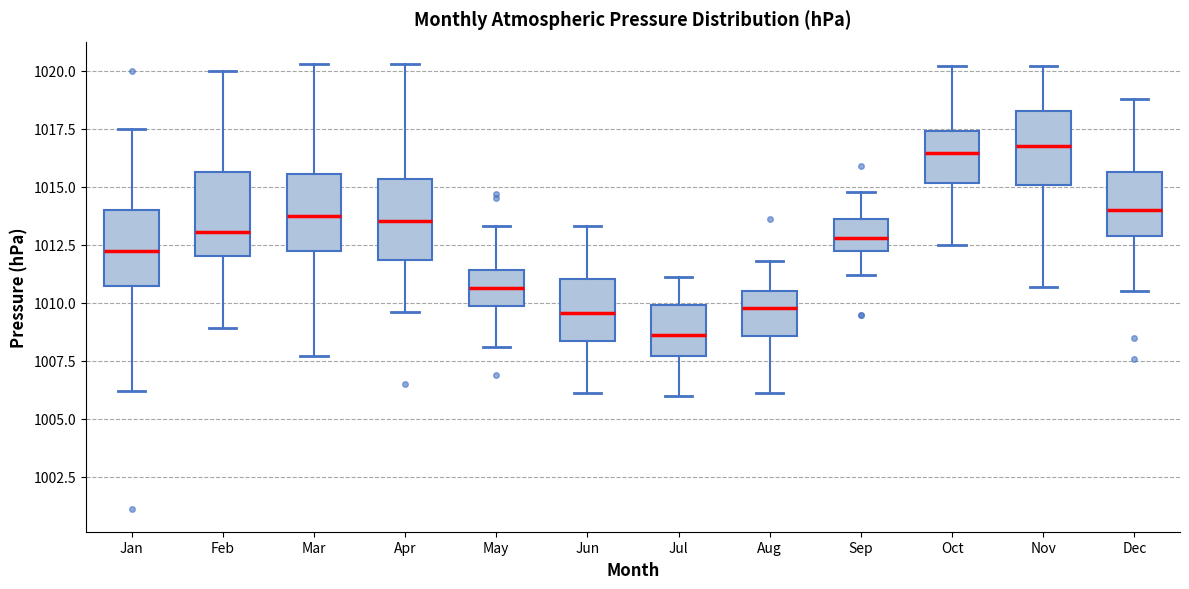

Reading left to right, read every box against the y-axis: the position of its median line, the range the box covers, and the ends of its whiskers. The values are not printed on the chart, so give them approximately, as read against the axis.

Jan: median 1012.5, box 1010.5 to 1014.0, whiskers 1006.0 to 1017.5
Feb: median 1013.0, box 1012.0 to 1015.5, whiskers 1009.0 to 1020.0
Mar: median 1014.0, box 1012.5 to 1015.5, whiskers 1007.5 to 1020.5
Apr: median 1013.5, box 1012.0 to 1015.5, whiskers 1009.5 to 1020.5
May: median 1010.5, box 1010.0 to 1011.5, whiskers 1008.0 to 1013.5
Jun: median 1009.5, box 1008.5 to 1011.0, whiskers 1006.0 to 1013.5
Jul: median 1008.5, box 1007.5 to 1010.0, whiskers 1006.0 to 1011.0
Aug: median 1010.0, box 1008.5 to 1010.5, whiskers 1006.0 to 1012.0
Sep: median 1013.0, box 1012.0 to 1013.5, whiskers 1011.0 to 1015.0
Oct: median 1016.5, box 1015.0 to 1017.5, whiskers 1012.5 to 1020.0
Nov: median 1017.0, box 1015.0 to 1018.5, whiskers 1010.5 to 1020.0
Dec: median 1014.0, box 1013.0 to 1015.5, whiskers 1010.5 to 1019.0